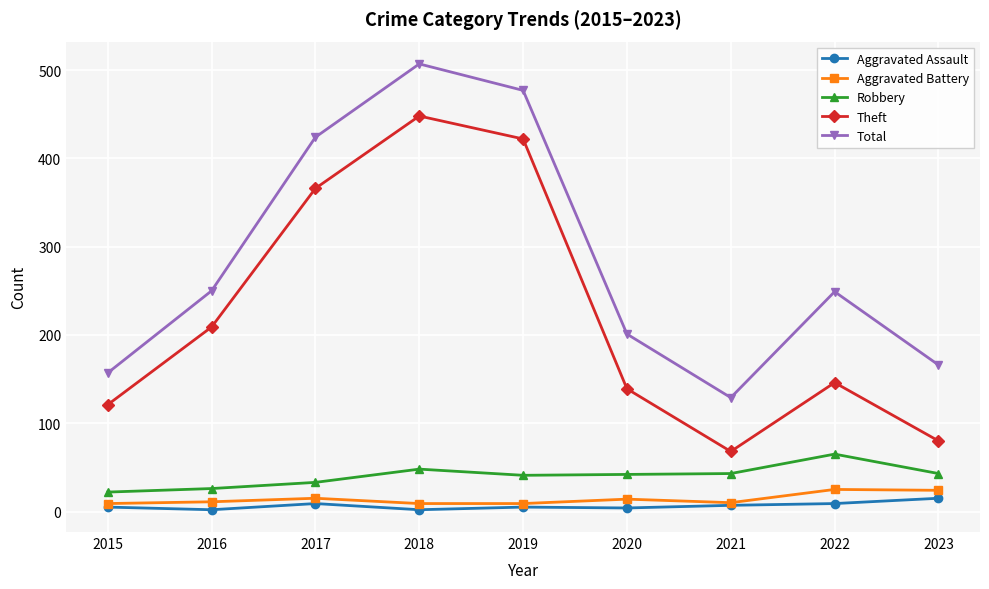

Which label corresponds to the largest value in the chart?

2018